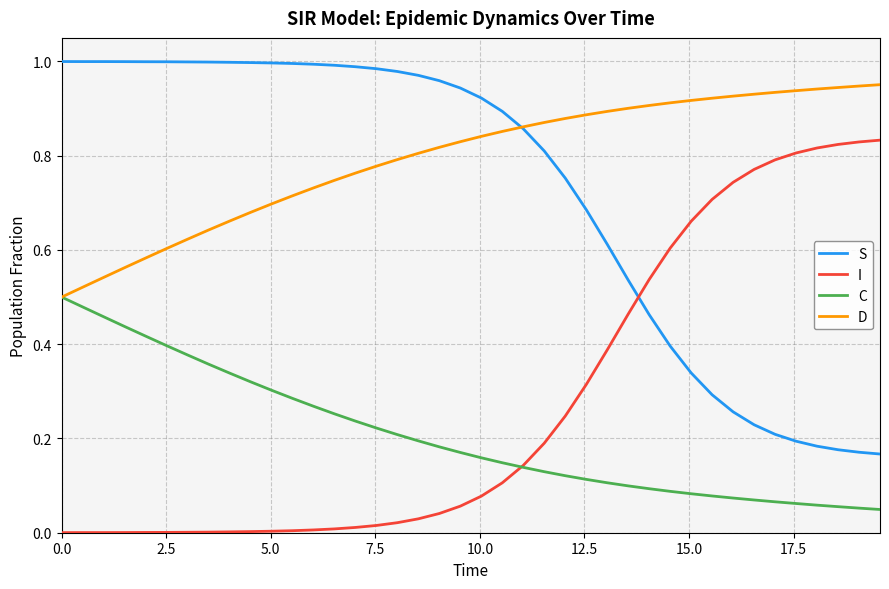

True or false: S and C cross at least once.

False